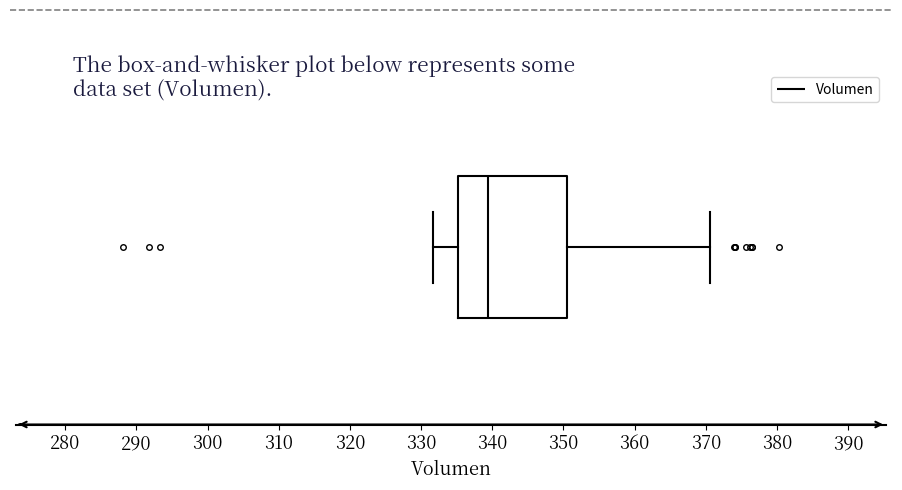

Transcribe this box plot: give where the median line is, the range the box spans, and where the two whiskers end, as read against the x-axis. The values are not printed on the chart, so give them approximately, as read against the axis.

median 339, box 335 to 351, whiskers 332 to 371